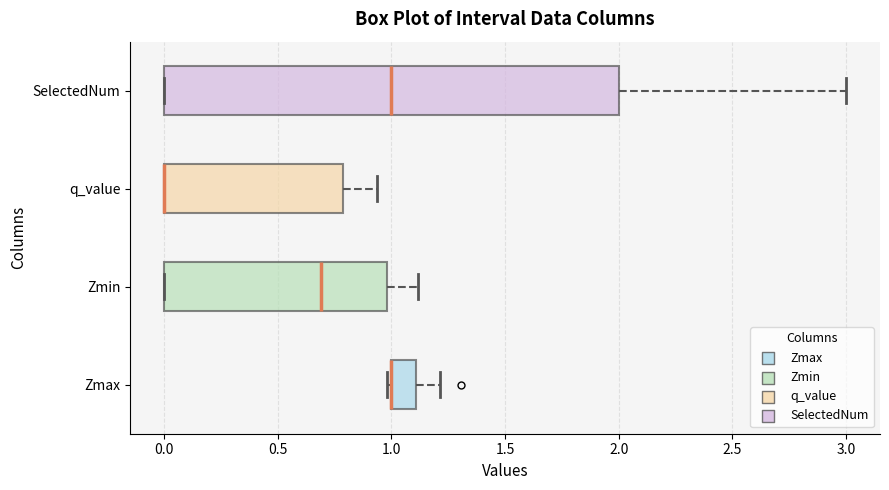

Reading bottom to top, transcribe this box plot: for each box, give where its median line is, the range the box spans, and where its two whiskers end, as read against the x-axis. The values are not printed on the chart, so give them approximately, as read against the axis.

Zmax: median 1.00 (drawn on the box's left edge), box 1.00 to 1.10, whiskers 1.00 (just left of the box's left edge) to 1.20
Zmin: median 0.70, box 0.00 to 1.00, whiskers 0.00 to 1.10
q_value: median 0.00 (drawn on the box's left edge), box 0.00 to 0.80, whiskers 0.00 to 0.95
SelectedNum: median 1.00, box 0.00 to 2.00, whiskers 0.00 to 3.00